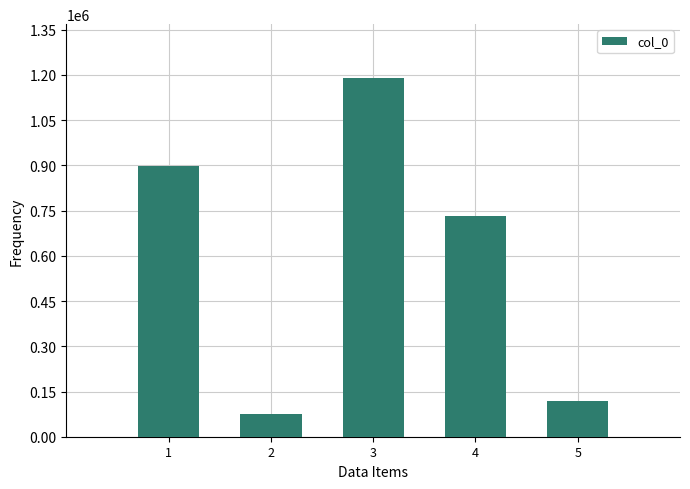

What is the value of the 3rd bar from the left?

1190101